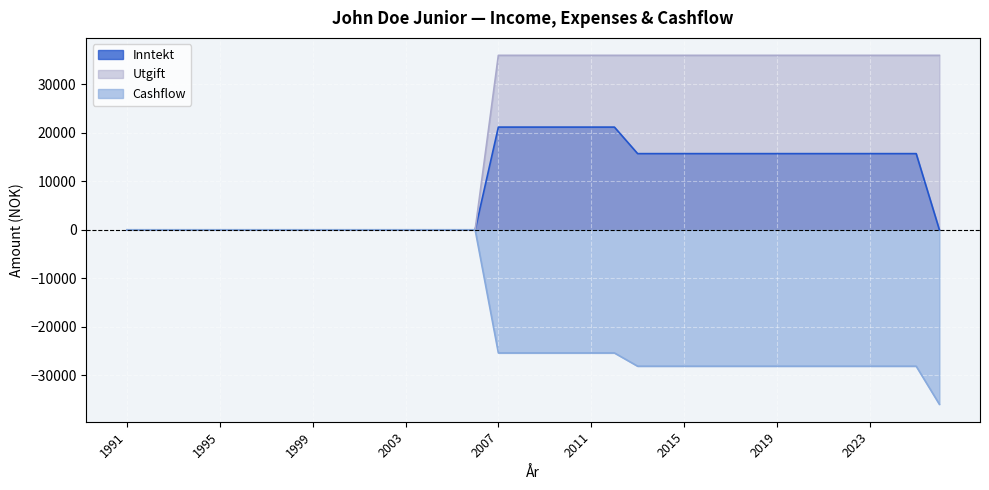

Reading right to left, list all the values displayed in this chart.

Inntekt: 2026=0	2025=15720	2024=15720	2023=15720	2022=15720	2021=15720	2020=15720	2019=15720	2018=15720	2017=15720	2016=15720	2015=15720	2014=15720	2013=15720	2012=21192	2011=21192	2010=21192	2009=21192	2008=21192	2007=21192	2006=0	2005=0	2004=0	2003=0	2002=0	2001=0	2000=0	1999=0	1998=0	1997=0	1996=0	1995=0	1994=0	1993=0	1992=0	1991=0
Utgift: 2026=36000	2025=36000	2024=36000	2023=36000	2022=36000	2021=36000	2020=36000	2019=36000	2018=36000	2017=36000	2016=36000	2015=36000	2014=36000	2013=36000	2012=36000	2011=36000	2010=36000	2009=36000	2008=36000	2007=36000	2006=0	2005=0	2004=0	2003=0	2002=0	2001=0	2000=0	1999=0	1998=0	1997=0	1996=0	1995=0	1994=0	1993=0	1992=0	1991=0
Cashflow: 2026=-36000	2025=-28140	2024=-28140	2023=-28140	2022=-28140	2021=-28140	2020=-28140	2019=-28140	2018=-28140	2017=-28140	2016=-28140	2015=-28140	2014=-28140	2013=-28140	2012=-25404	2011=-25404	2010=-25404	2009=-25404	2008=-25404	2007=-25404	2006=0	2005=0	2004=0	2003=0	2002=0	2001=0	2000=0	1999=0	1998=0	1997=0	1996=0	1995=0	1994=0	1993=0	1992=0	1991=0